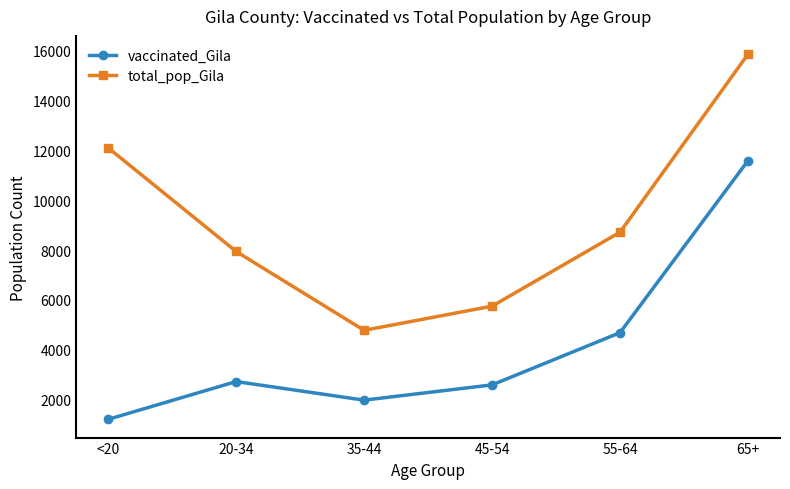

Which category has the lowest value across all series?

<20